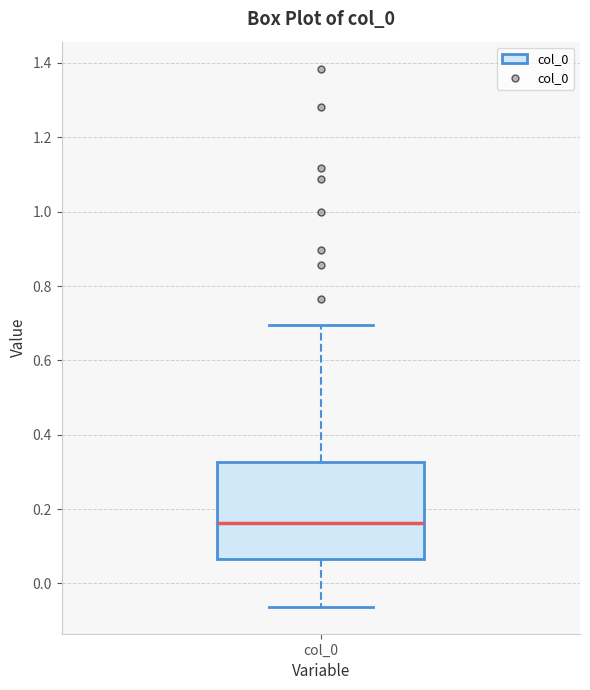

Where does the upper whisker of the box for col_0 end on the y-axis? The values are not printed on the chart, so give them approximately, as read against the axis.

0.70